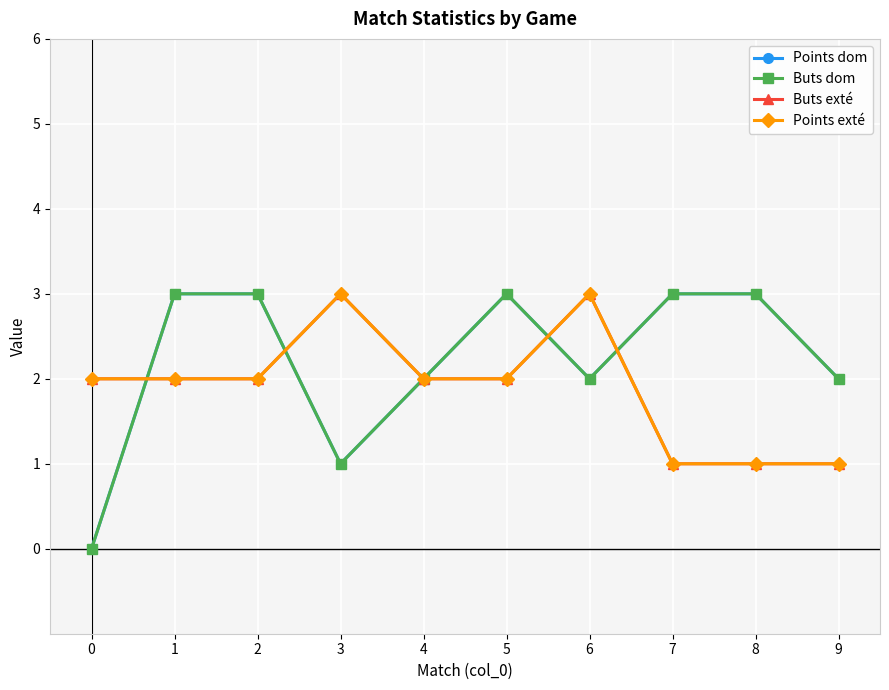

Is this an area chart (filled region under the line)?

No